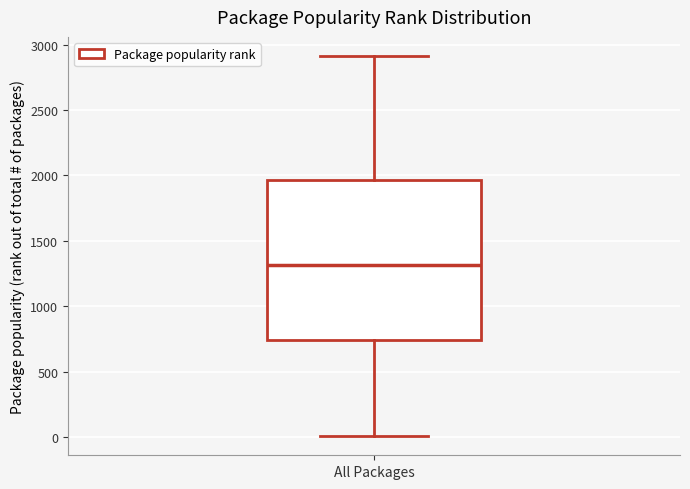

Read this box plot against the y-axis: the position of the median line, the range covered by the box, and the ends of both whiskers. The values are not printed on the chart, so give them approximately, as read against the axis.

median 1300, box 750 to 1950, whiskers 0 to 2900